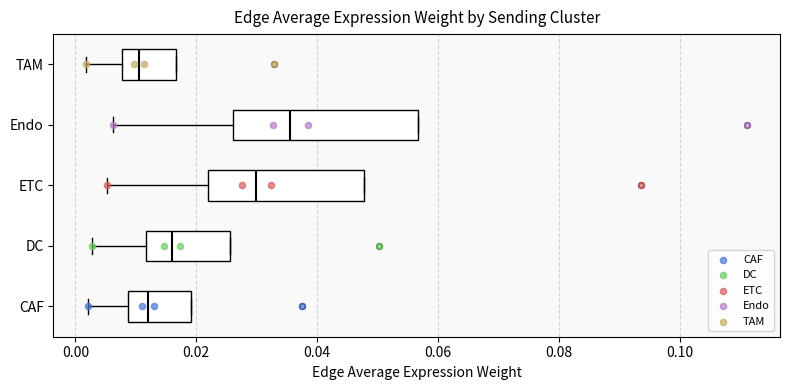

Where does the median line of the box for Endo sit on the x-axis? The values are not printed on the chart, so give them approximately, as read against the axis.

0.036